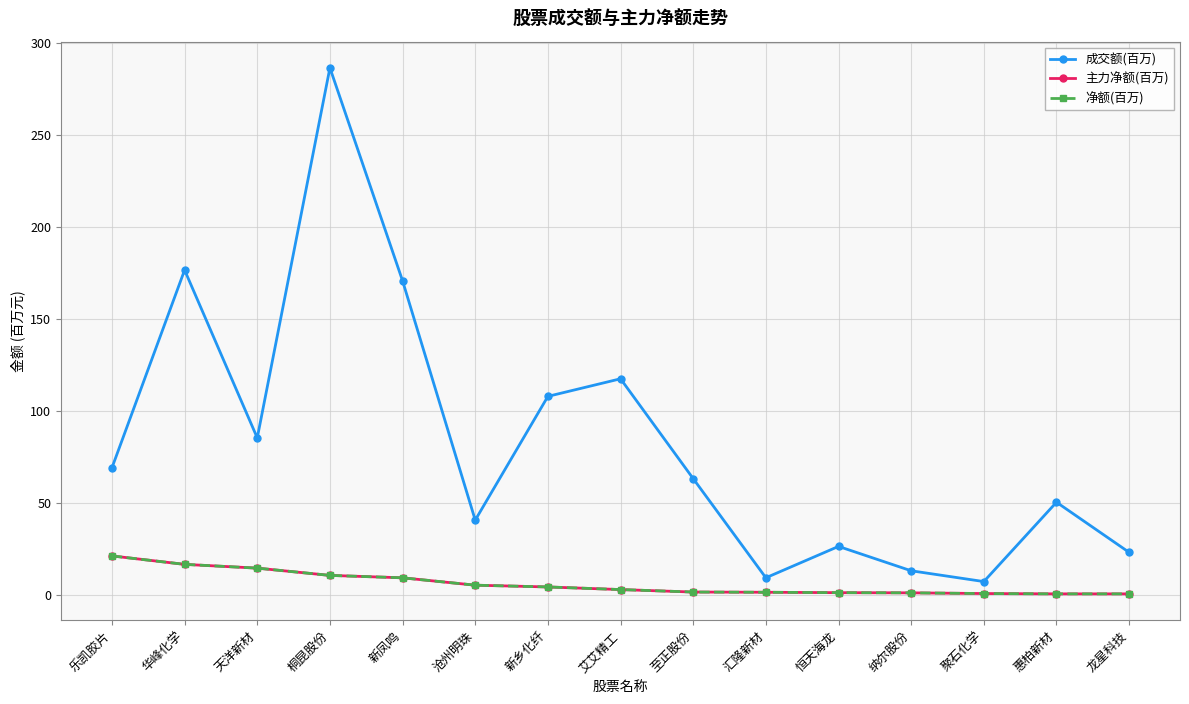

True or false: 成交额(百万) has more than 1 interior local peaks.

True